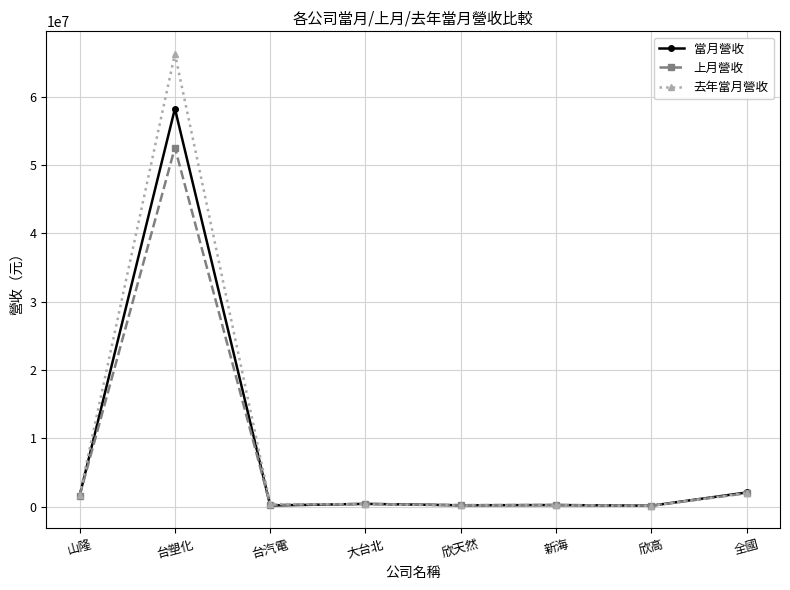

Which series has the largest total across all categories?

去年當月營收